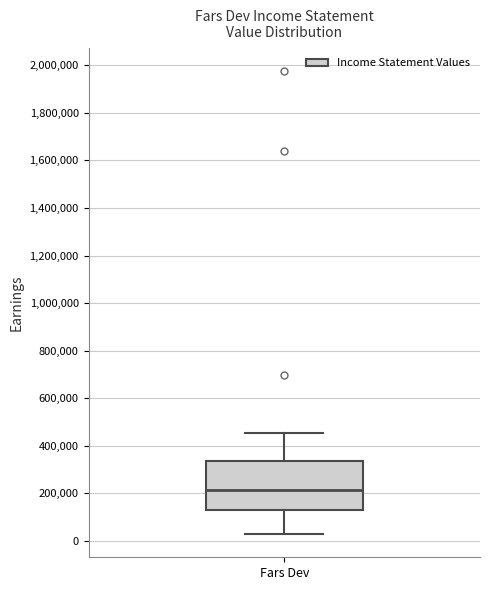

Transcribe this box plot: give where the median line is, the range the box spans, and where the two whiskers end, as read against the y-axis. The values are not printed on the chart, so give them approximately, as read against the axis.

median 220000, box 140000 to 340000, whiskers 20000 to 460000